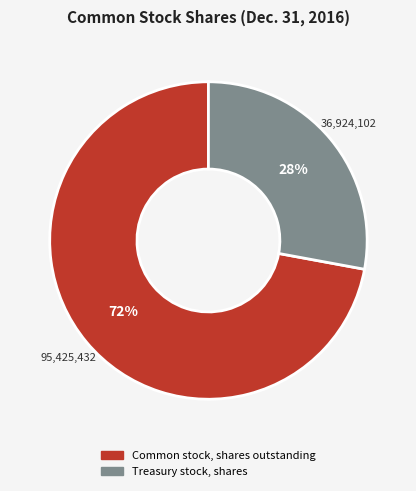

Is the sum of Treasury stock, shares and Common stock, shares outstanding greater than half?

Yes